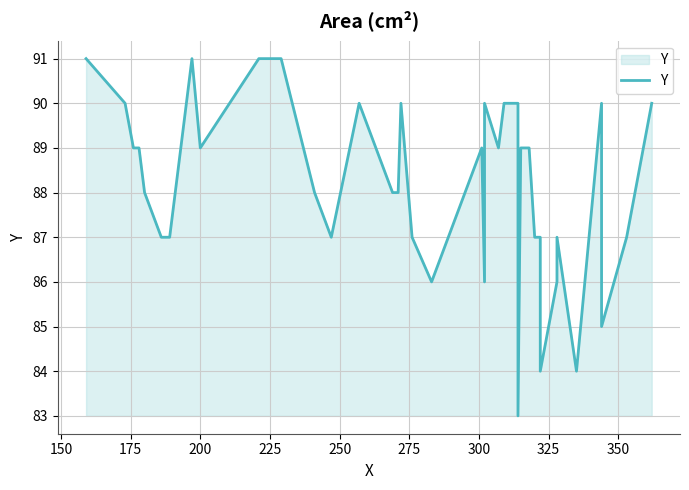

What is the smallest value displayed?

83